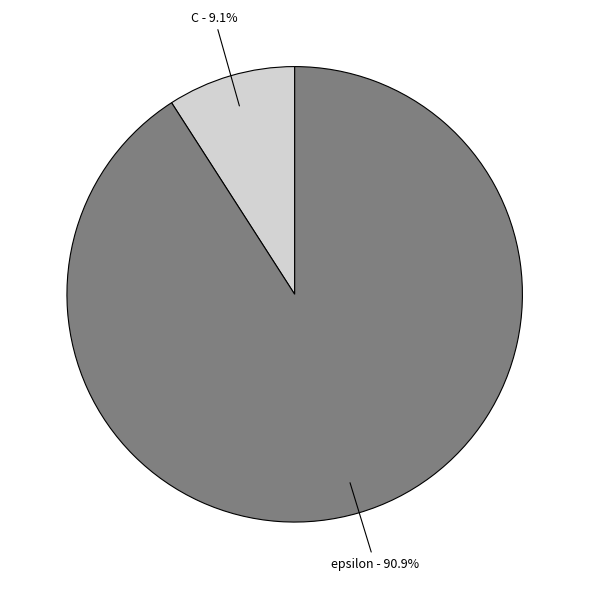

What percentage is the epsilon slice, to the nearest percent?

91%